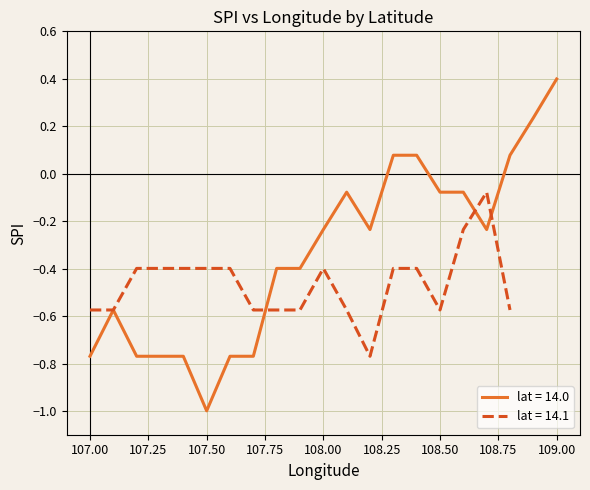

Reading right to left, list all the values displayed in this chart.

-0.6	-0.1	-0.2	-0.6	-0.4	-0.4	-0.8	-0.6	-0.4	-0.6	-0.6	-0.6	-0.4	-0.4	-0.4	-0.4	-0.4	-0.6	-0.6	0.4	0.2	0.1	-0.2	-0.1	-0.1	0.1	0.1	-0.2	-0.1	-0.2	-0.4	-0.4	-0.8	-0.8	-1.0	-0.8	-0.8	-0.8	-0.6	-0.8